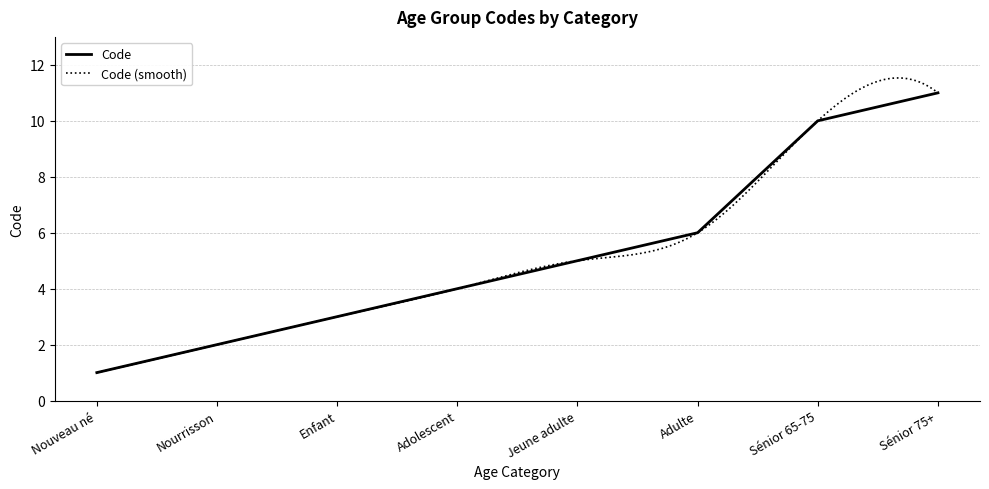

Does the chart have visible grid lines?

Yes